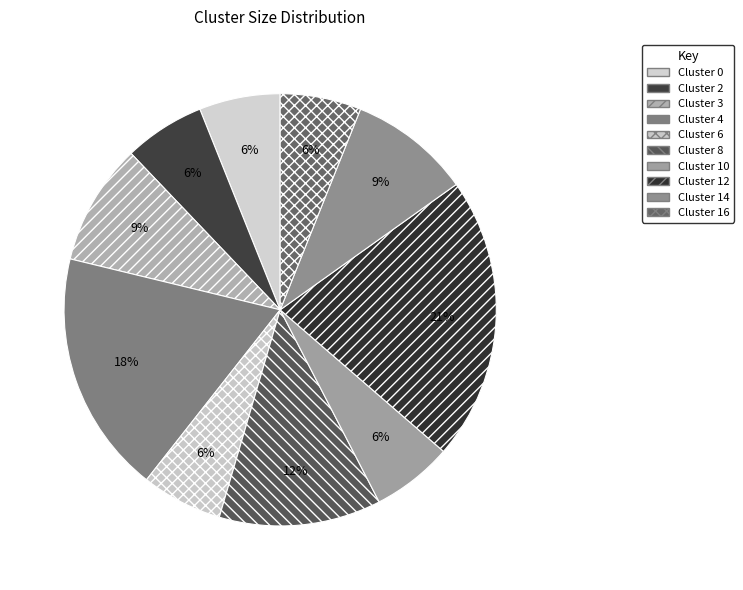

Combined, do Cluster 4 and Cluster 16 account for over 50%?

No